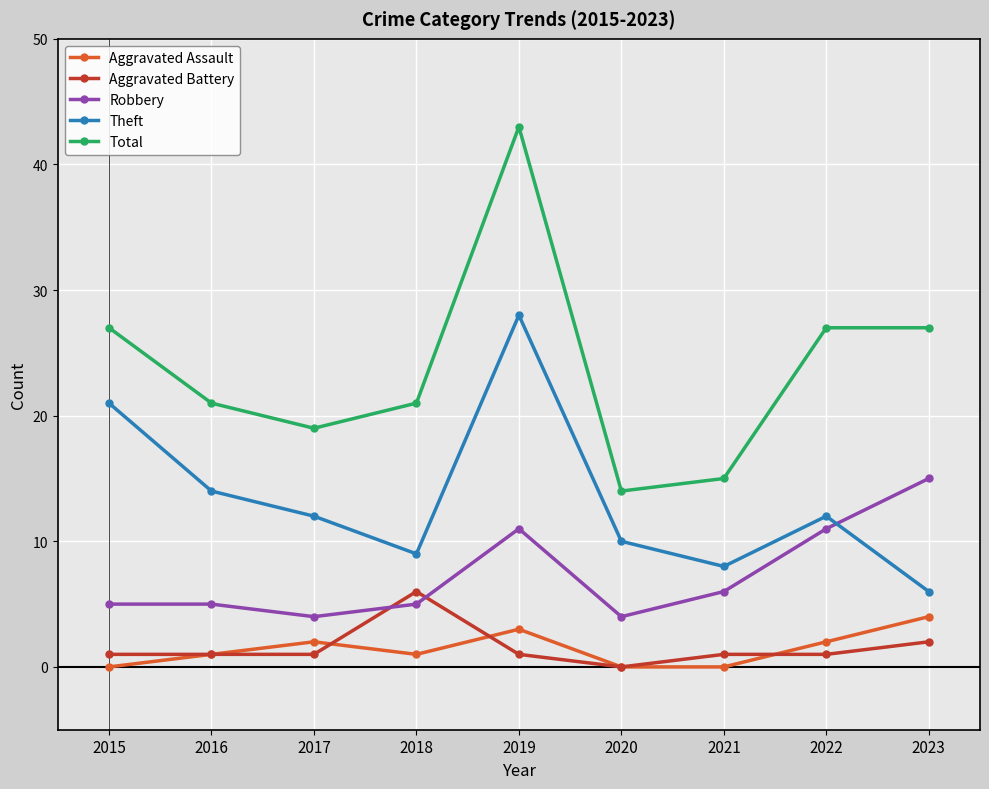

Which series has the largest range (max minus min)?

Total